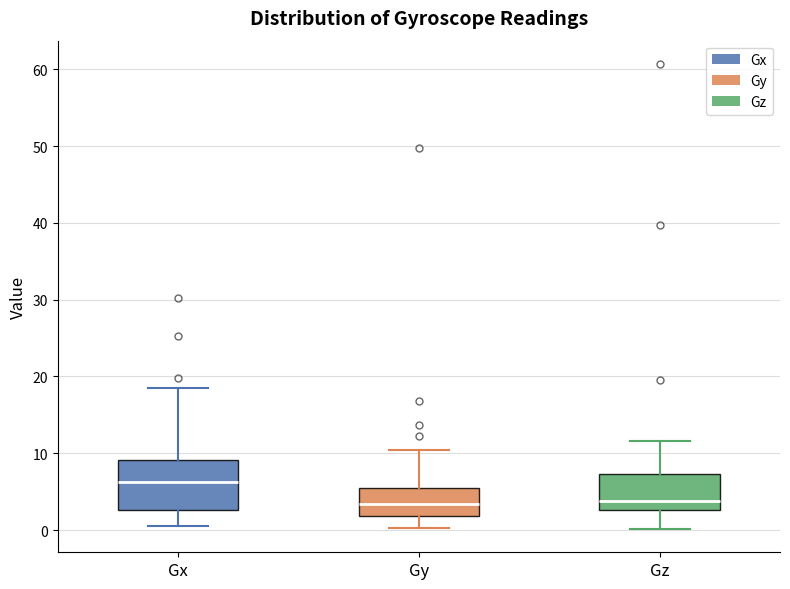

Which box's median line is the highest?

Gx